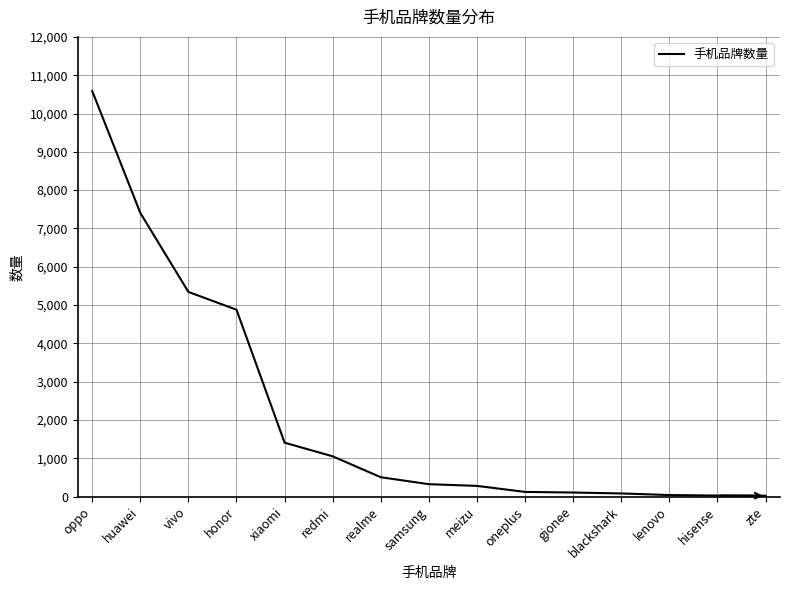

Is it true that the value at lenovo is 41?

True